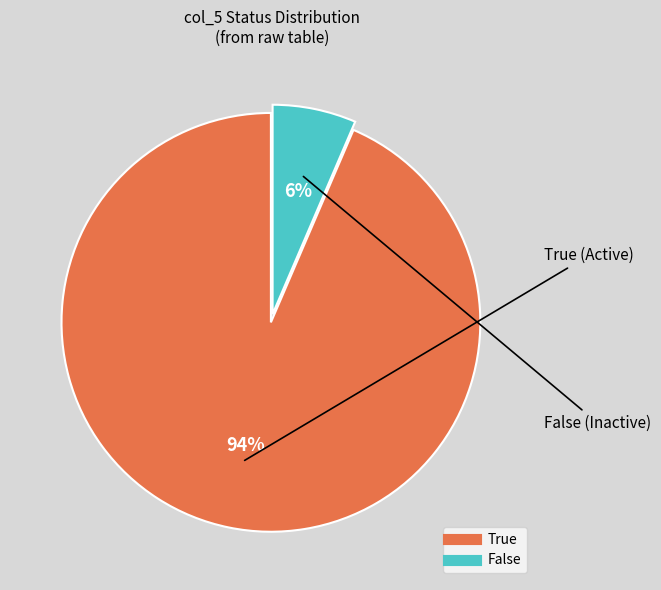

Does any single category account for the majority?

Yes